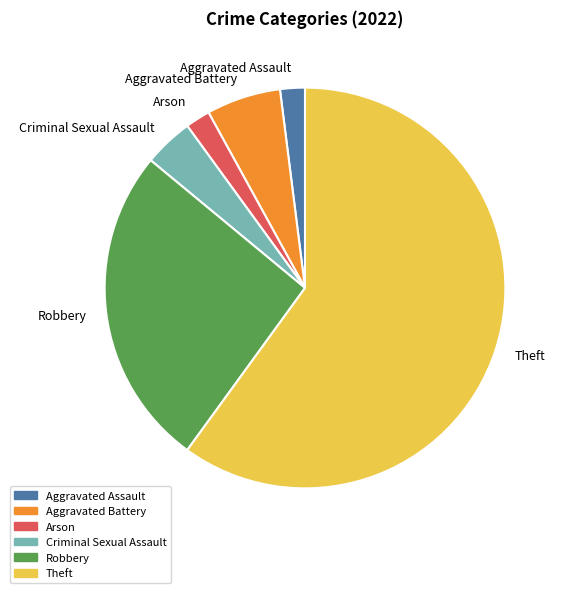

Count the number of slices in the pie.

6